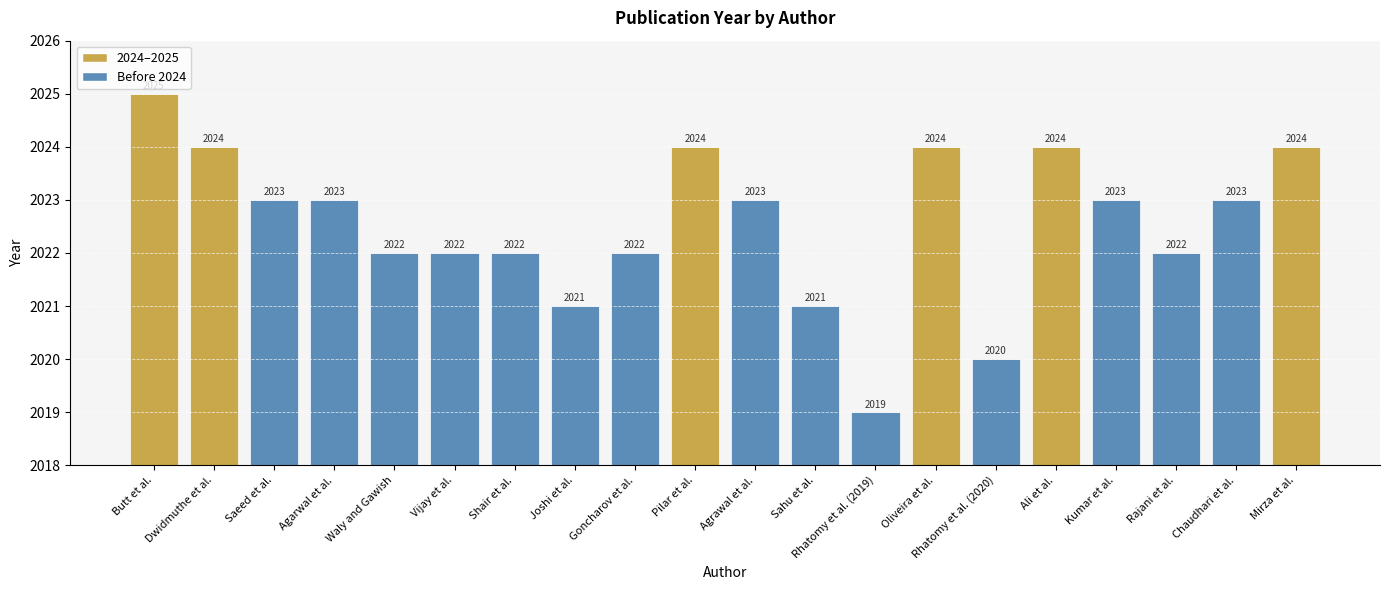

What is the minimum value shown in the chart?

2019